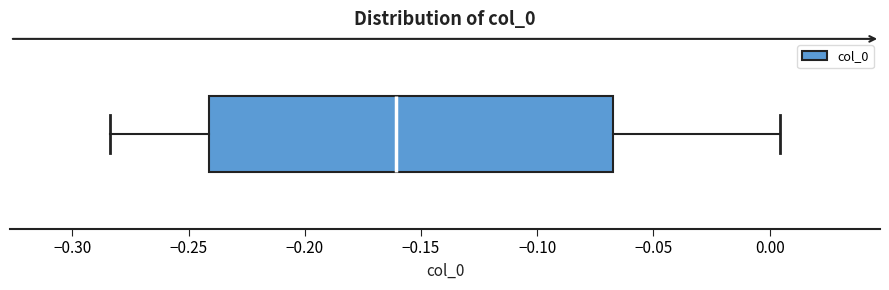

Transcribe this box plot: give where the median line is, the range the box spans, and where the two whiskers end, as read against the x-axis. The values are not printed on the chart, so give them approximately, as read against the axis.

median -0.160, box -0.240 to -0.070, whiskers -0.285 to 0.005